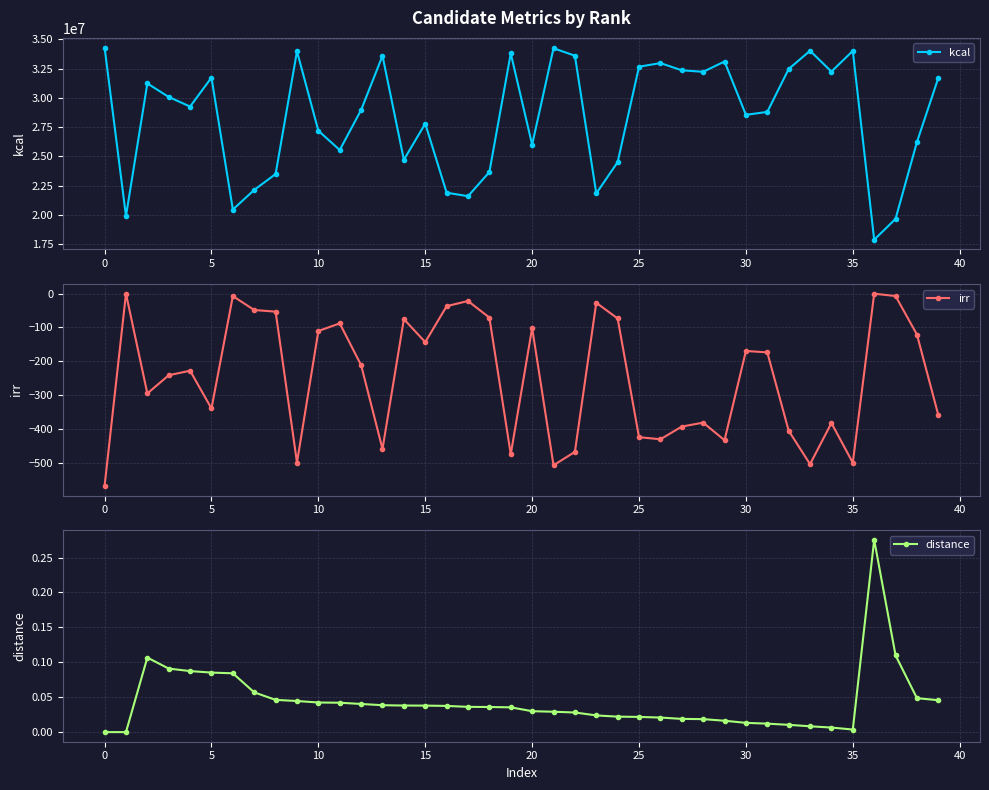

True or false: irr has more than 0 points higher than both neighbors.

True